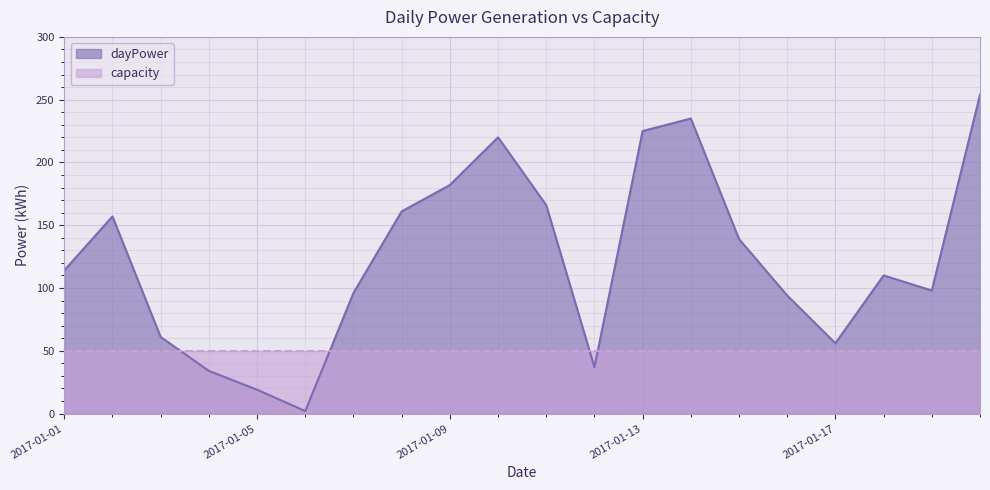

Rank the categories by value from highest to lowest.

2017-01-20, 2017-01-14, 2017-01-13, 2017-01-10, 2017-01-09, 2017-01-11, 2017-01-08, 2017-01-02, 2017-01-15, 2017-01-01, 2017-01-18, 2017-01-19, 2017-01-07, 2017-01-16, 2017-01-03, 2017-01-17, 2017-01-12, 2017-01-04, 2017-01-05, 2017-01-06